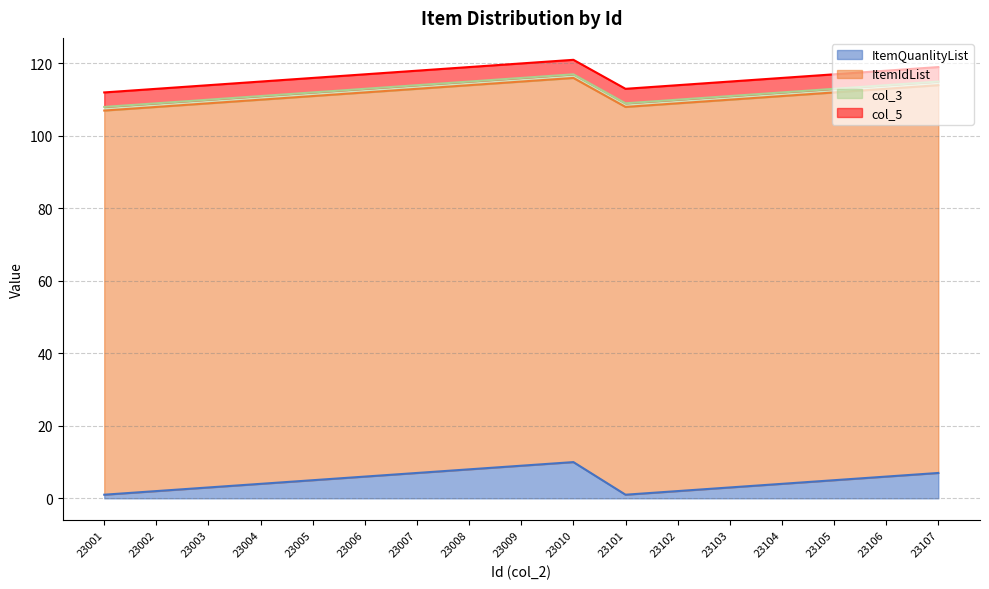

Which series has the widest spread of values?

ItemQuanlityList